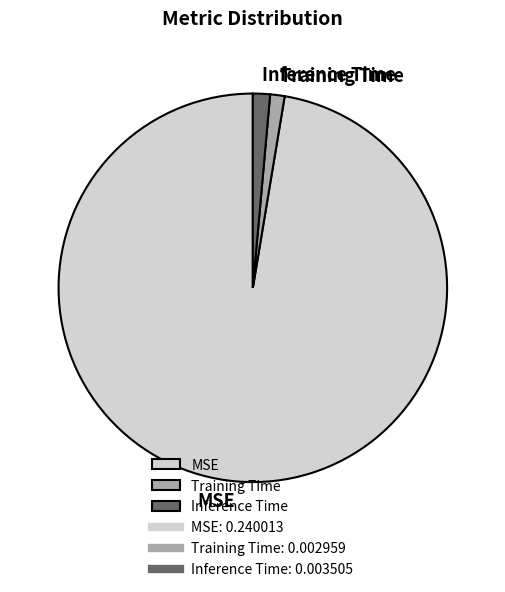

Between MSE and Inference Time, which is larger?

MSE